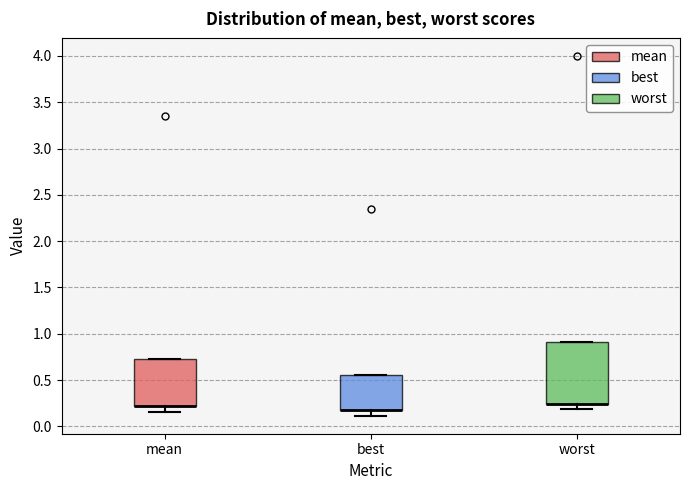

Comparing the boxes themselves (not the whiskers), which one is the tallest?

worst